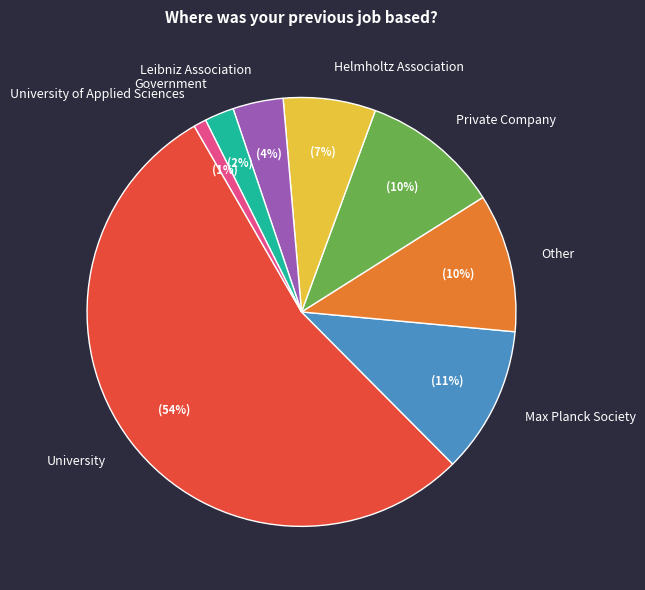

Combined, do Helmholtz Association and Leibniz Association account for over 50%?

No